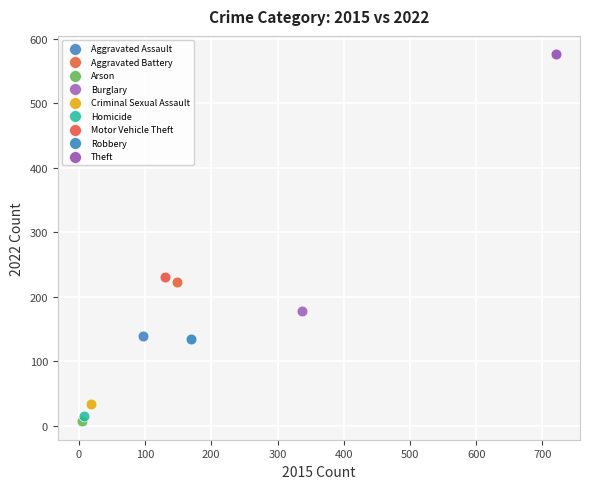

What are all the series names shown in the legend?

Aggravated Assault, Aggravated Battery, Arson, Burglary, Criminal Sexual Assault, Homicide, Motor Vehicle Theft, Robbery, Theft